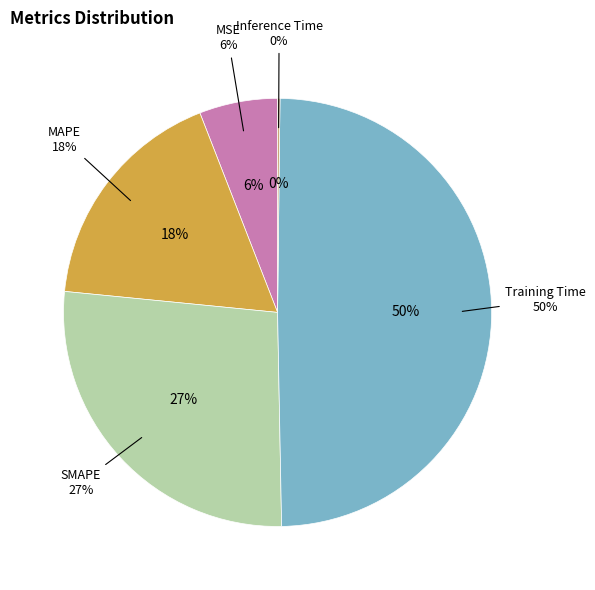

How many slices are in this pie chart?

5